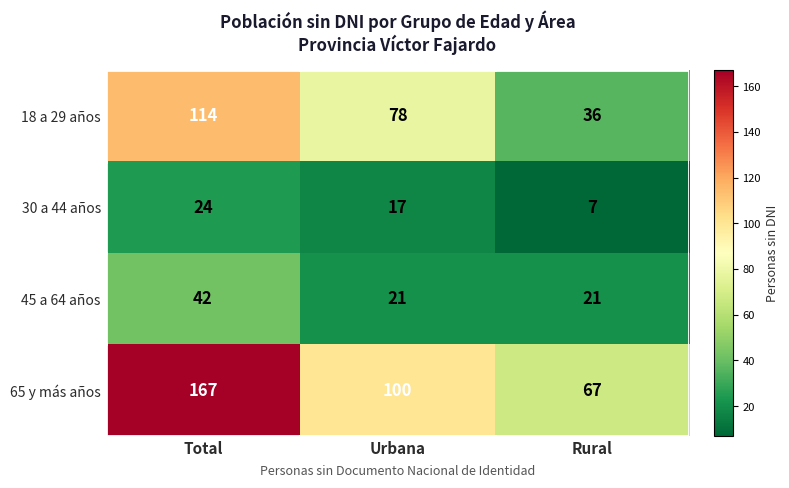

The value of 45 a 64 años at Rural is 28. True or false?

False